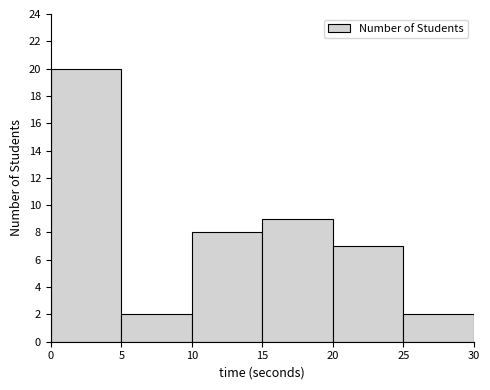

Reading left to right, transcribe this chart: for each bar, give the range it covers on the x-axis and its height. The values are not printed on the chart, so give them approximately, as read against the axis.

0 to 5: 20
5 to 10: 2
10 to 15: 8
15 to 20: 9
20 to 25: 7
25 to 30: 2